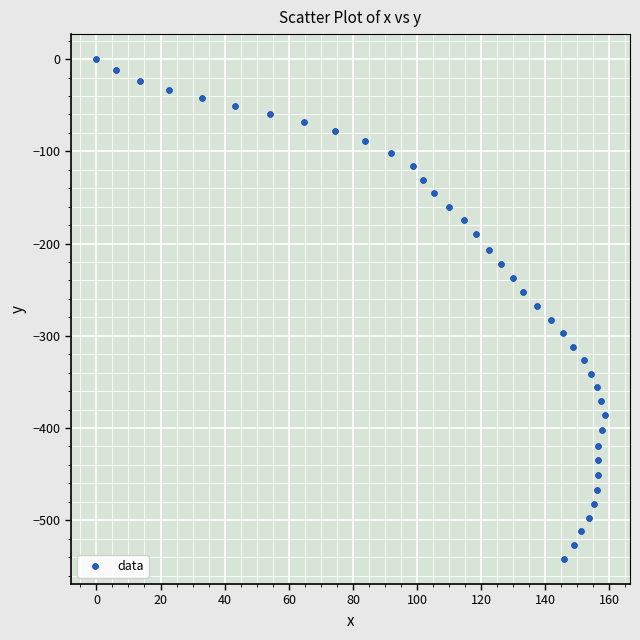

What is the range of Y values (max minus min)?

542.1